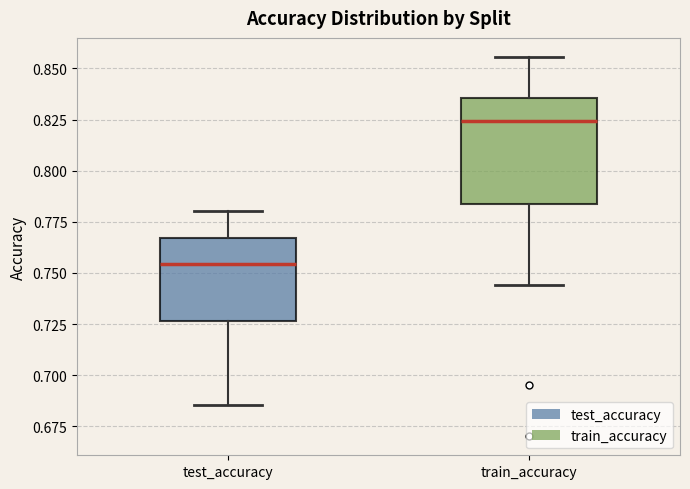

Where does the lower whisker of the box for train_accuracy end on the y-axis? The values are not printed on the chart, so give them approximately, as read against the axis.

0.745